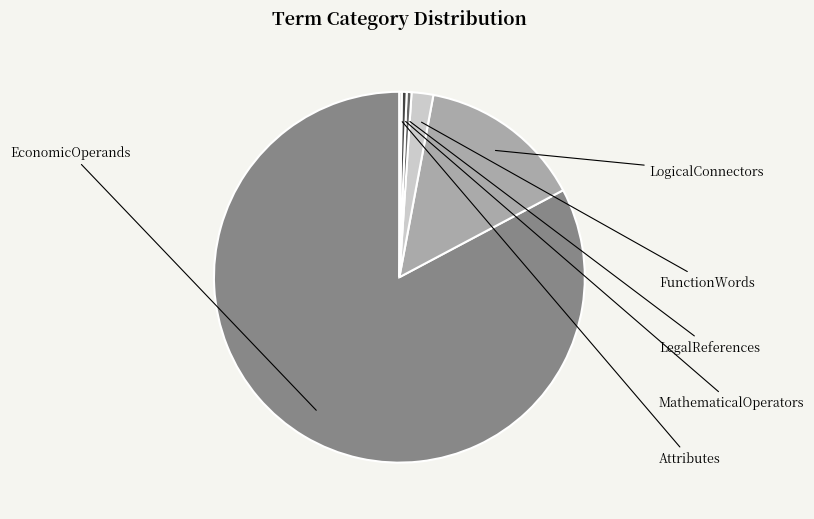

Count the number of slices in the pie.

6